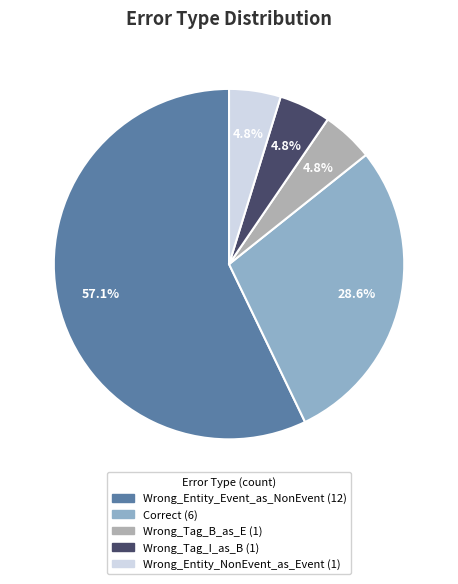

To the nearest percent, what portion does Correct represent?

29%